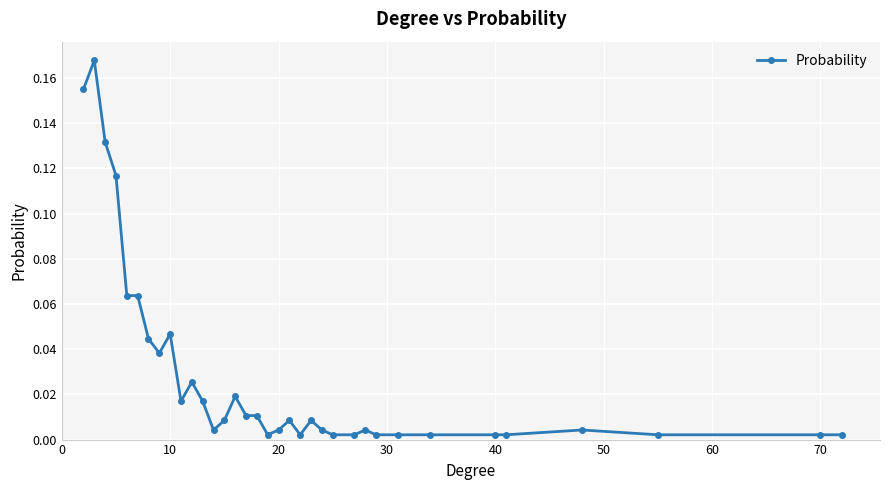

What is the sum of all values?

1.0